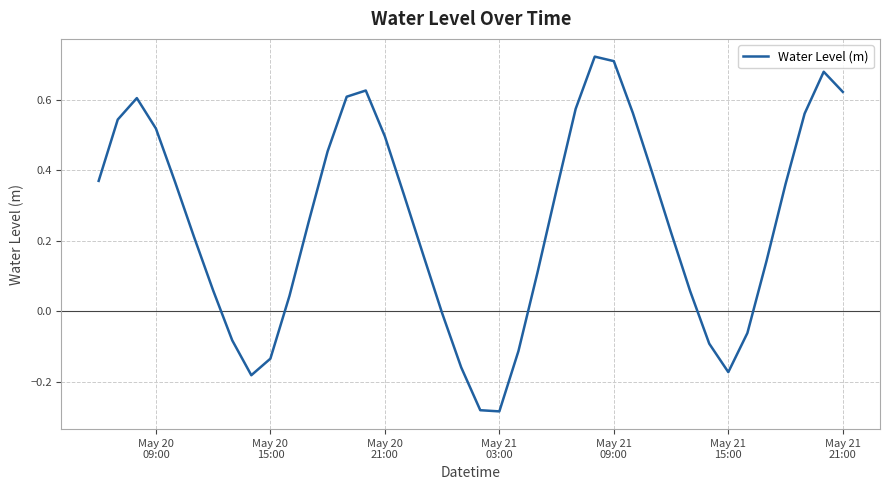

How many values are below 0?

11